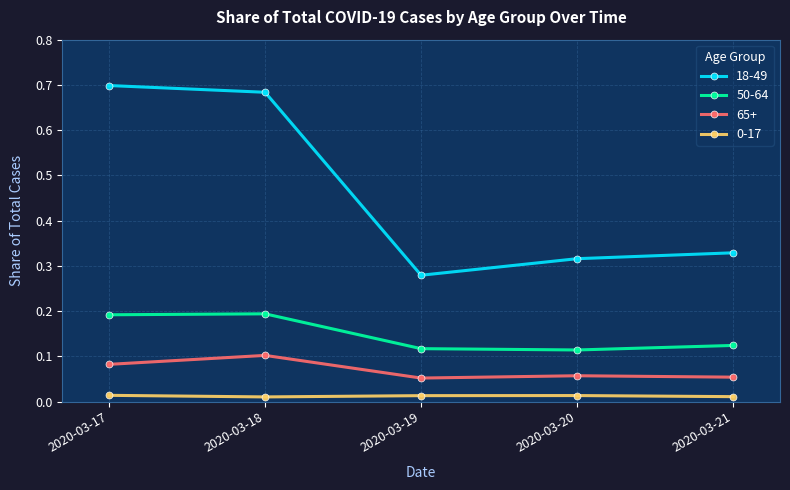

True or false: 18-49 has more than 2 points higher than both neighbors.

False